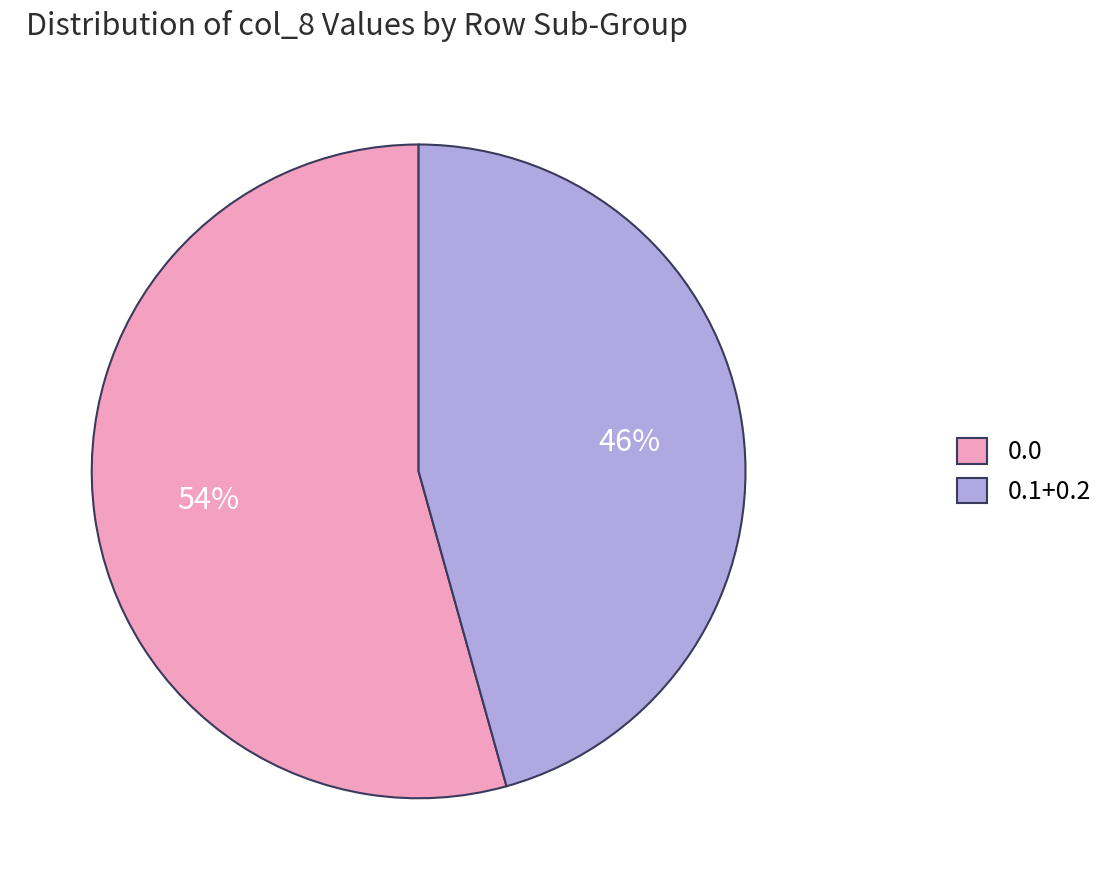

Do 0.1+0.2 and 0.0 together represent more than half of the pie?

Yes